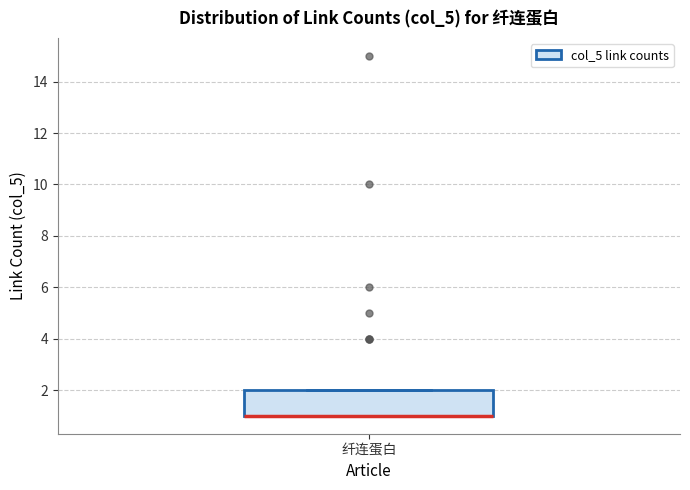

Read this box plot against the y-axis: the position of the median line, the range covered by the box, and the ends of both whiskers. The values are not printed on the chart, so give them approximately, as read against the axis.

median 1 (drawn on the box's lower edge), box 1 to 2, whiskers 1 to 2